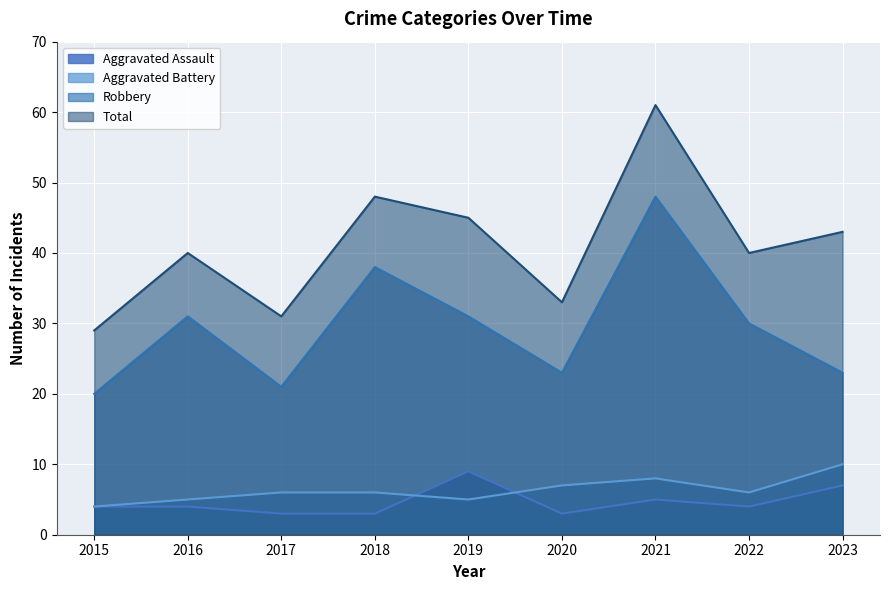

Does the chart display data point markers on the line(s)?

No